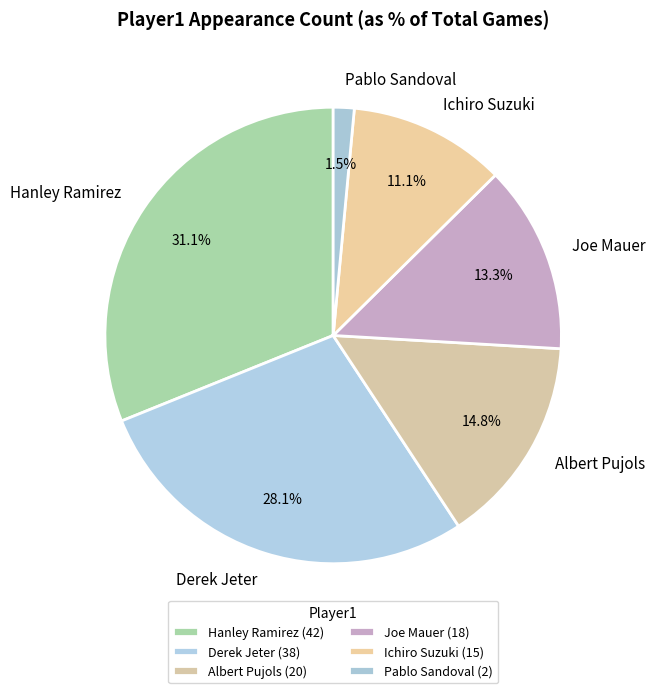

To the nearest percent, what portion does Albert Pujols represent?

15%